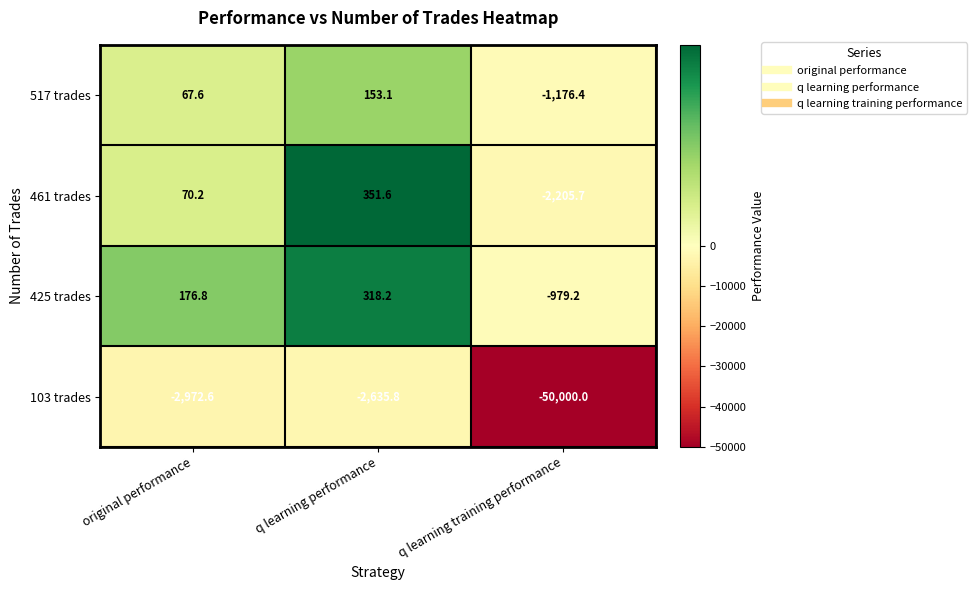

What is the spread (max minus min) of values at q learning performance?

2987.4